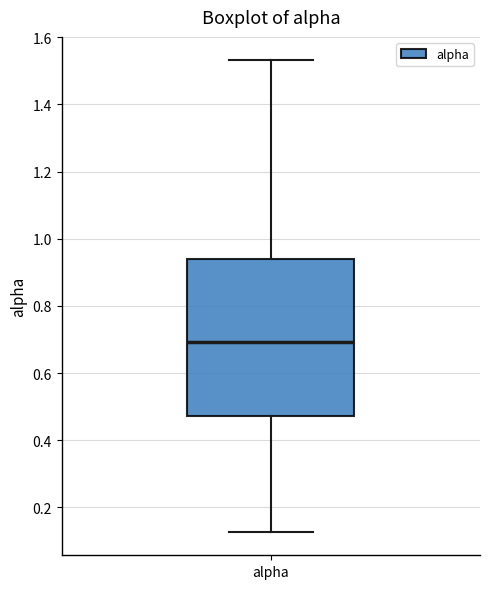

Read this box plot against the y-axis: the position of the median line, the range covered by the box, and the ends of both whiskers. The values are not printed on the chart, so give them approximately, as read against the axis.

median 0.70, box 0.48 to 0.94, whiskers 0.12 to 1.54